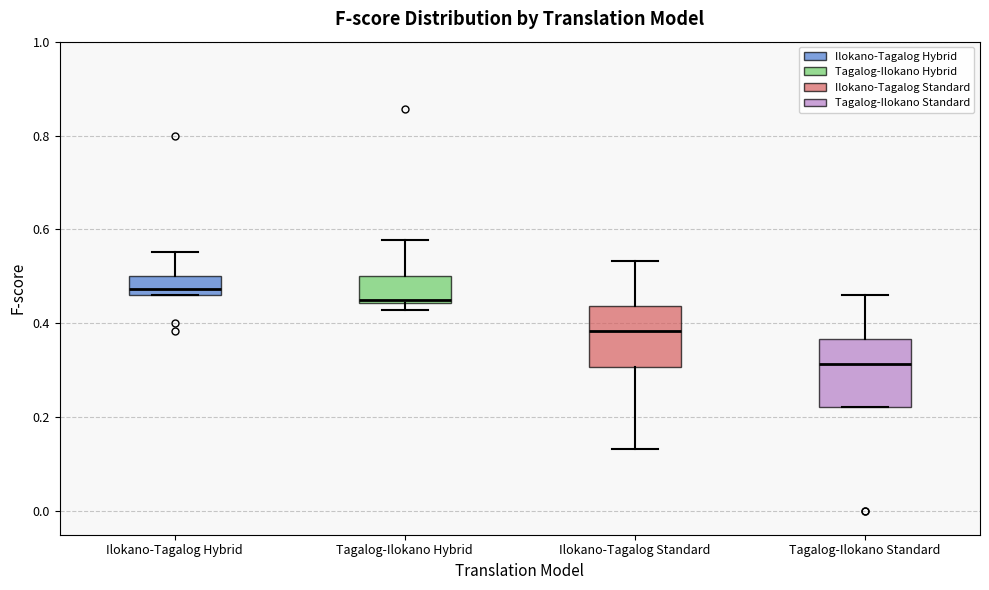

Which box's median line is the highest?

Ilokano-Tagalog Hybrid